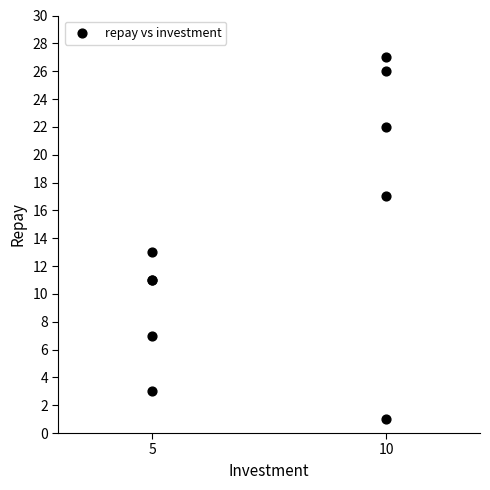

What Y value in the scatter plot is closest to 14?

13